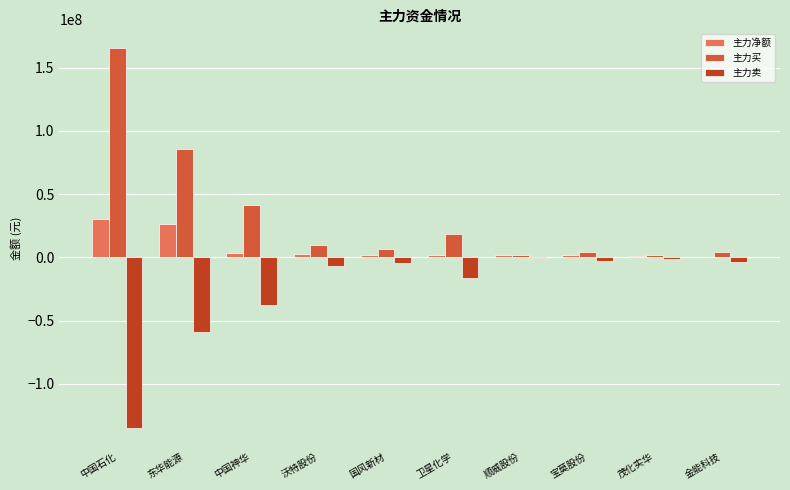

At which label is 主力卖 closest to -67688876?

东华能源